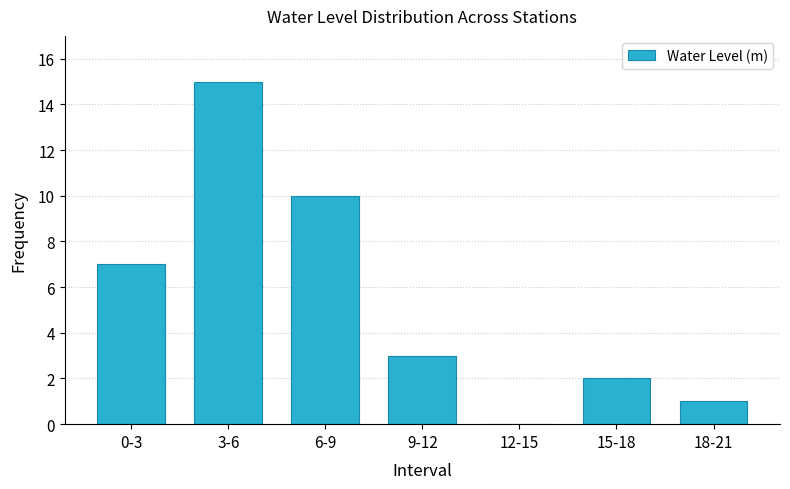

Reading left to right, transcribe all the data shown in this chart.

0-3=7	3-6=15	6-9=10	9-12=3	12-15=0	15-18=2	18-21=1